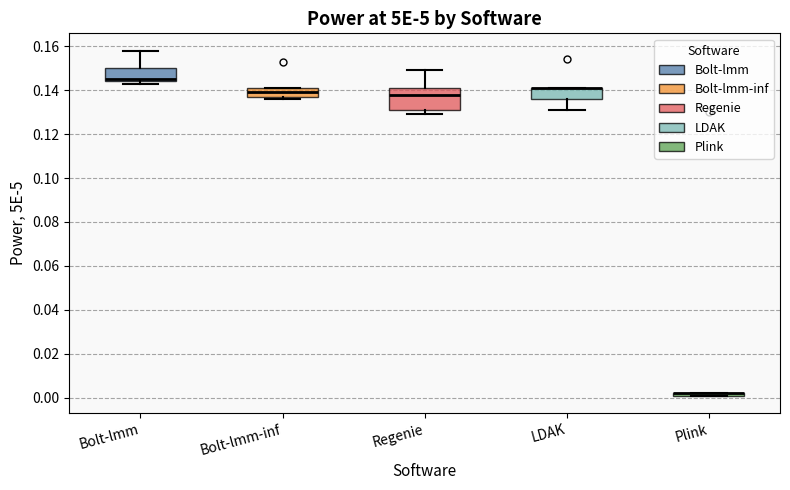

Where is the lower edge of the box for Bolt-lmm on the y-axis? The values are not printed on the chart, so give them approximately, as read against the axis.

0.144